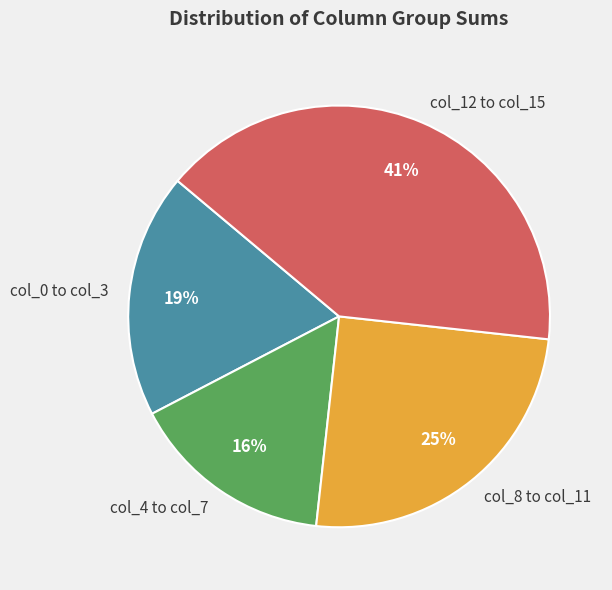

Is there a majority slice in this chart?

No